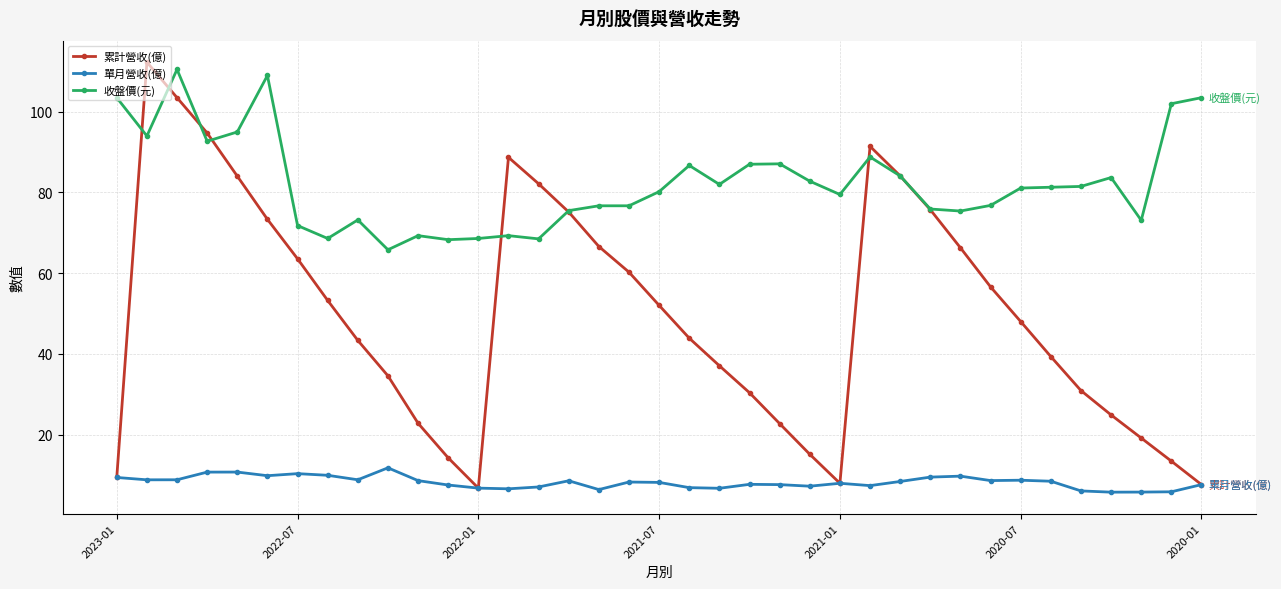

What is the sum of all 單月營收(億) values?

301.8